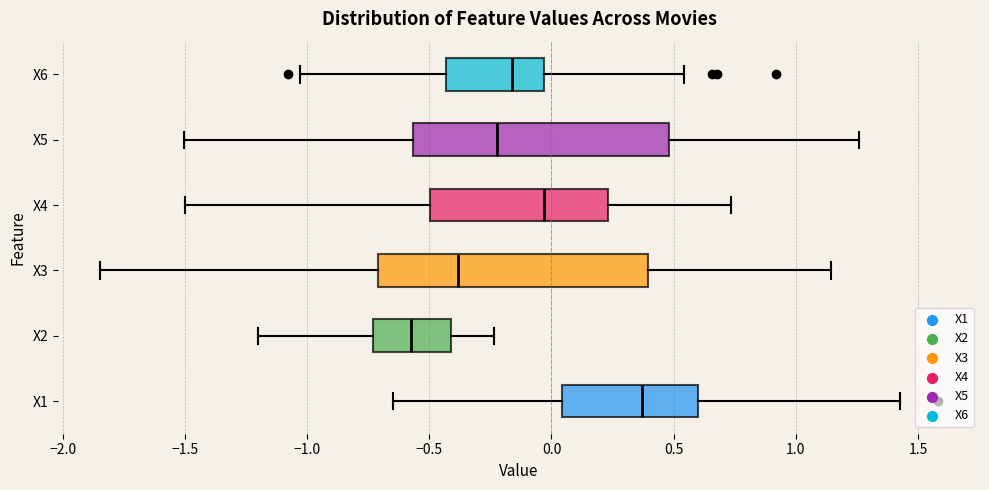

Which box is the widest, from its left edge to its right edge?

X3